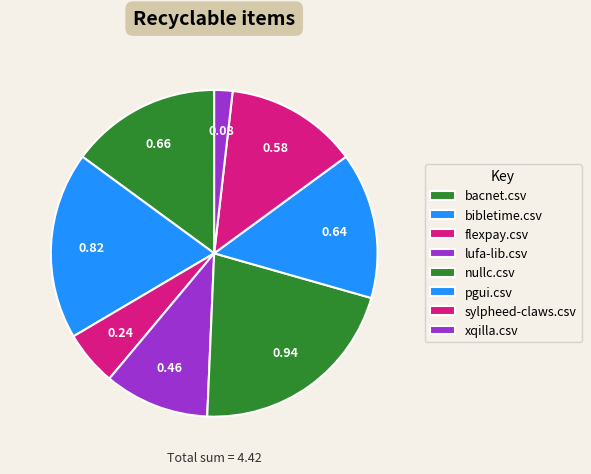

How many segments does this pie chart have?

8